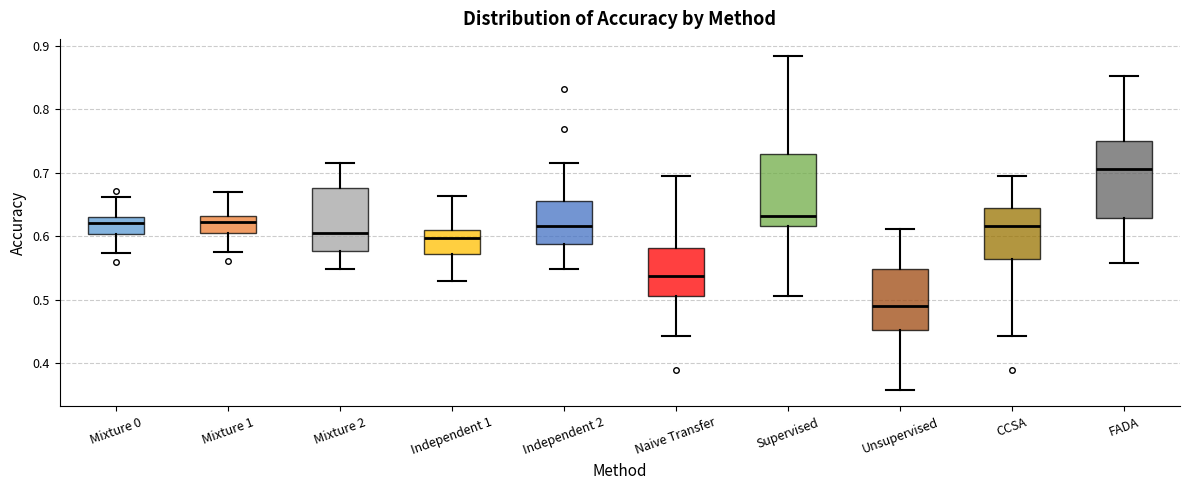

Reading left to right, transcribe this box plot: for each box, give where its median line is, the range the box spans, and where its two whiskers end, as read against the y-axis. The values are not printed on the chart, so give them approximately, as read against the axis.

Mixture 0: median 0.62, box 0.60 to 0.63, whiskers 0.57 to 0.66
Mixture 1: median 0.62, box 0.60 to 0.63, whiskers 0.57 to 0.67
Mixture 2: median 0.61, box 0.58 to 0.68, whiskers 0.55 to 0.72
Independent 1: median 0.60, box 0.57 to 0.61, whiskers 0.53 to 0.66
Independent 2: median 0.62, box 0.59 to 0.66, whiskers 0.55 to 0.72
Naive Transfer: median 0.54, box 0.51 to 0.58, whiskers 0.44 to 0.69
Supervised: median 0.63, box 0.62 to 0.73, whiskers 0.51 to 0.88
Unsupervised: median 0.49, box 0.45 to 0.55, whiskers 0.36 to 0.61
CCSA: median 0.62, box 0.56 to 0.64, whiskers 0.44 to 0.69
FADA: median 0.71, box 0.63 to 0.75, whiskers 0.56 to 0.85